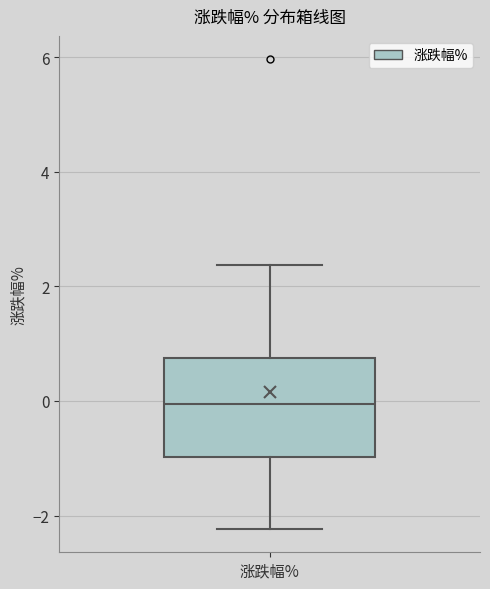

Where does the upper whisker of the box for 涨跌幅% end on the y-axis? The values are not printed on the chart, so give them approximately, as read against the axis.

2.4